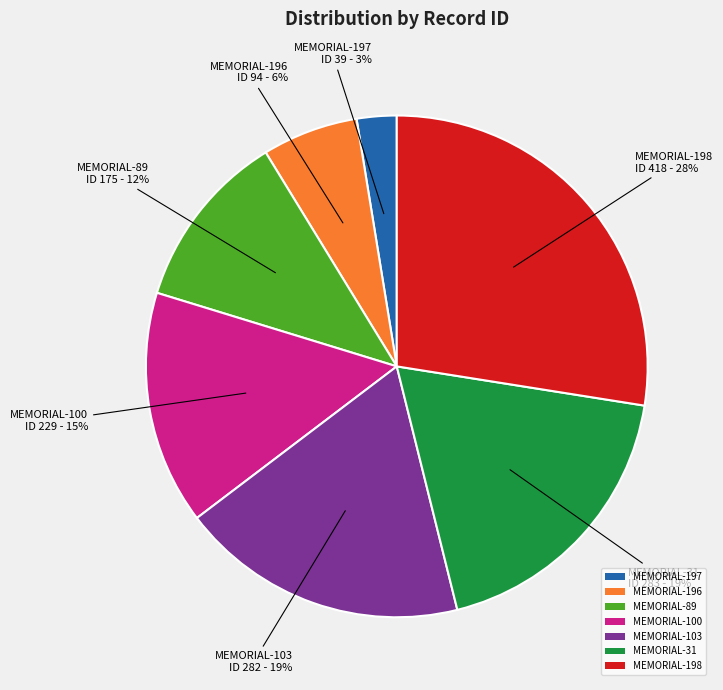

Which category has the smallest portion of the pie?

MEMORIAL-197